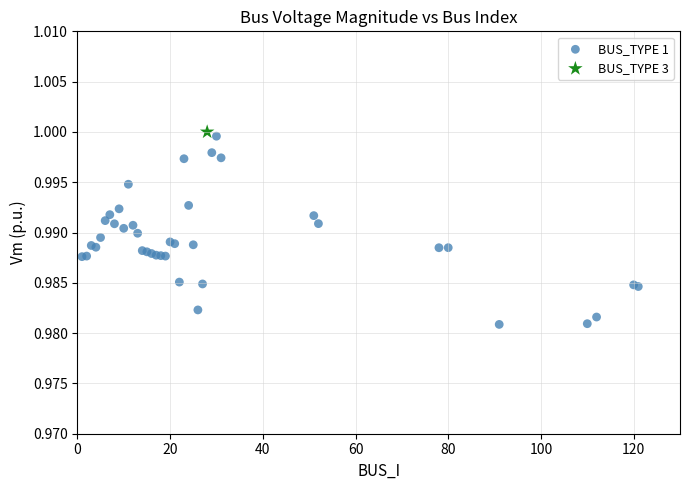

What are all the series names shown in the legend?

BUS_TYPE 1, BUS_TYPE 3